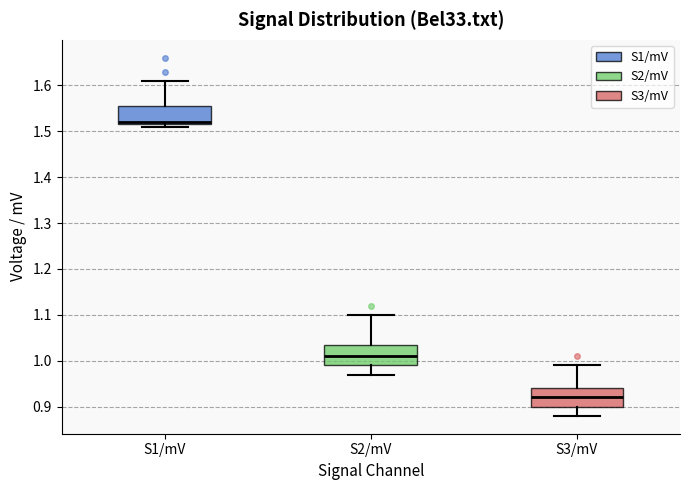

Where is the lower edge of the box for S3/mV on the y-axis? The values are not printed on the chart, so give them approximately, as read against the axis.

0.90